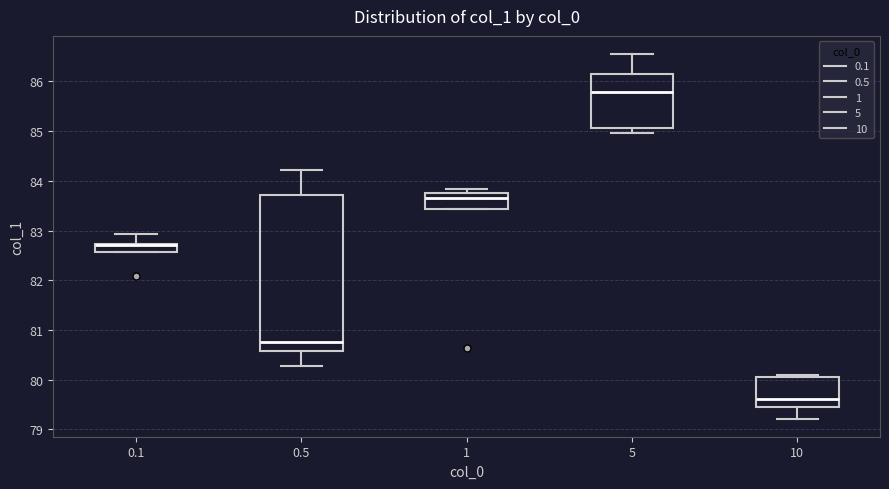

Where does the upper whisker of the box at x = 0.5 end on the y-axis? The values are not printed on the chart, so give them approximately, as read against the axis.

84.2